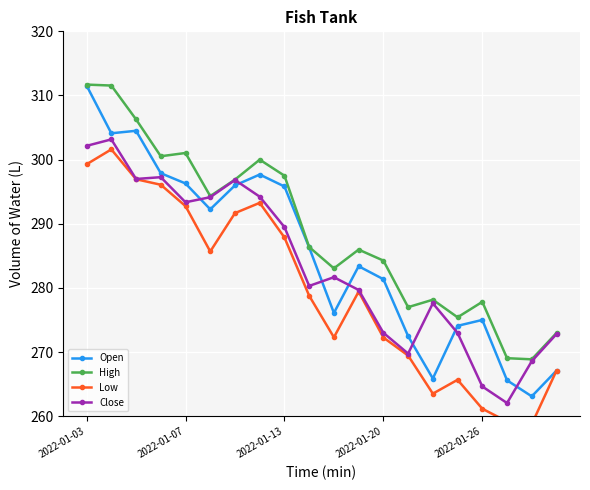

What is the minimum value for Low?

258.8